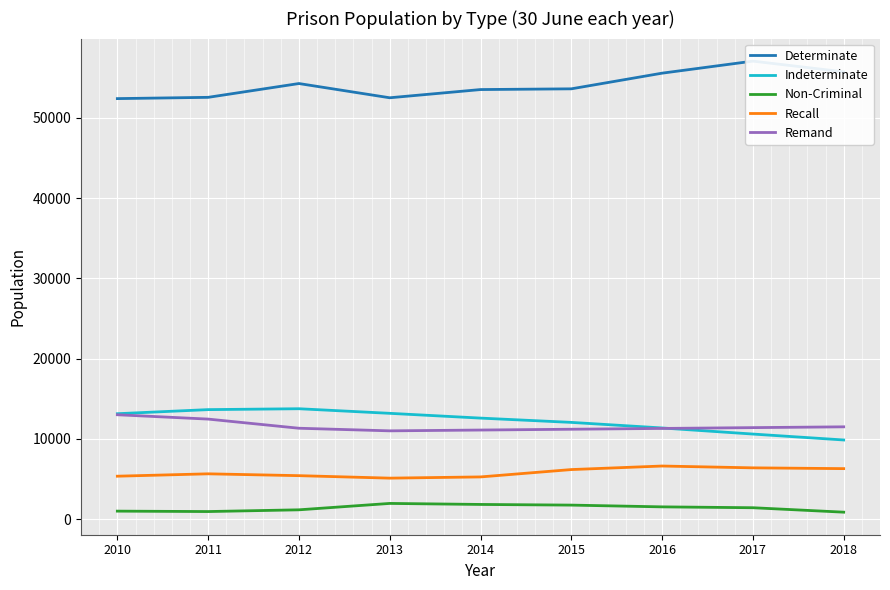

Where is Recall nearest to the value 5862?

2011